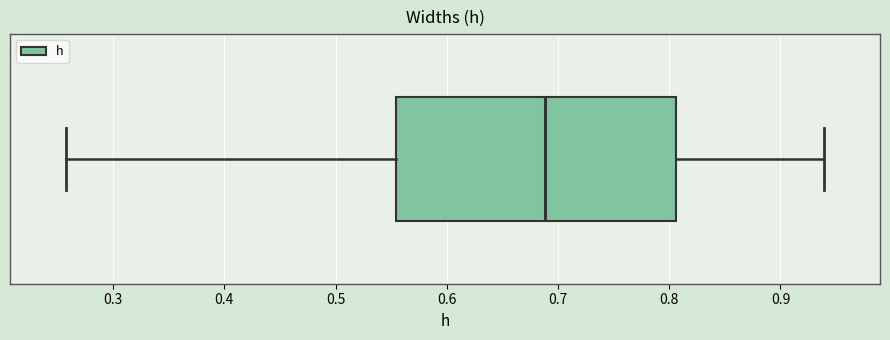

Read this box plot against the x-axis: the position of the median line, the range covered by the box, and the ends of both whiskers. The values are not printed on the chart, so give them approximately, as read against the axis.

median 0.69, box 0.55 to 0.81, whiskers 0.26 to 0.94